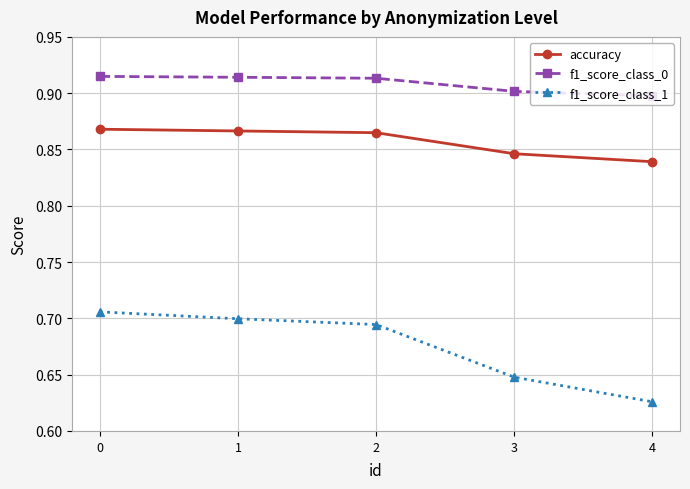

Is the value of f1_score_class_1 at 2 greater than the value of f1_score_class_0 at 3?

No